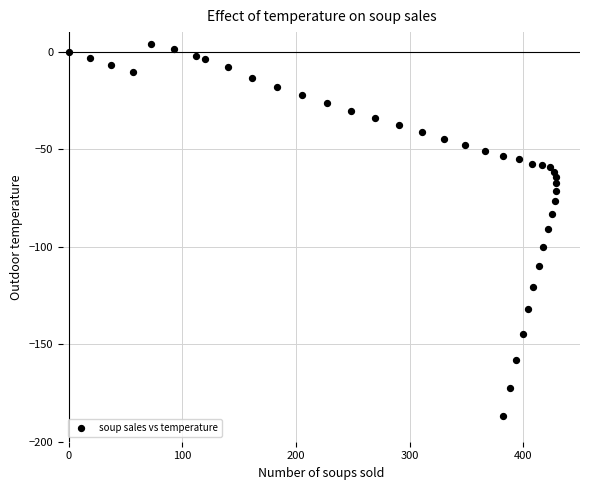

What is the range of X values (max minus min)?

429.2